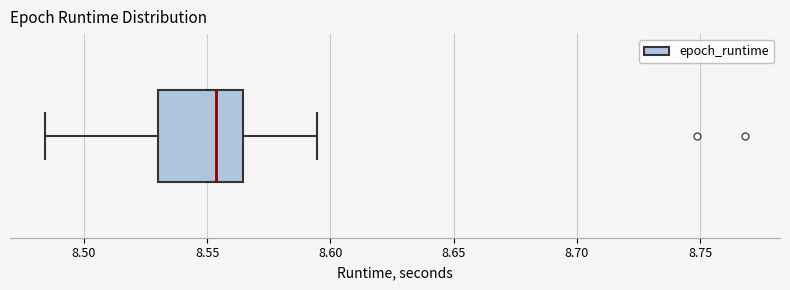

Transcribe this box plot: give where the median line is, the range the box spans, and where the two whiskers end, as read against the x-axis. The values are not printed on the chart, so give them approximately, as read against the axis.

median 8.555, box 8.530 to 8.565, whiskers 8.485 to 8.595